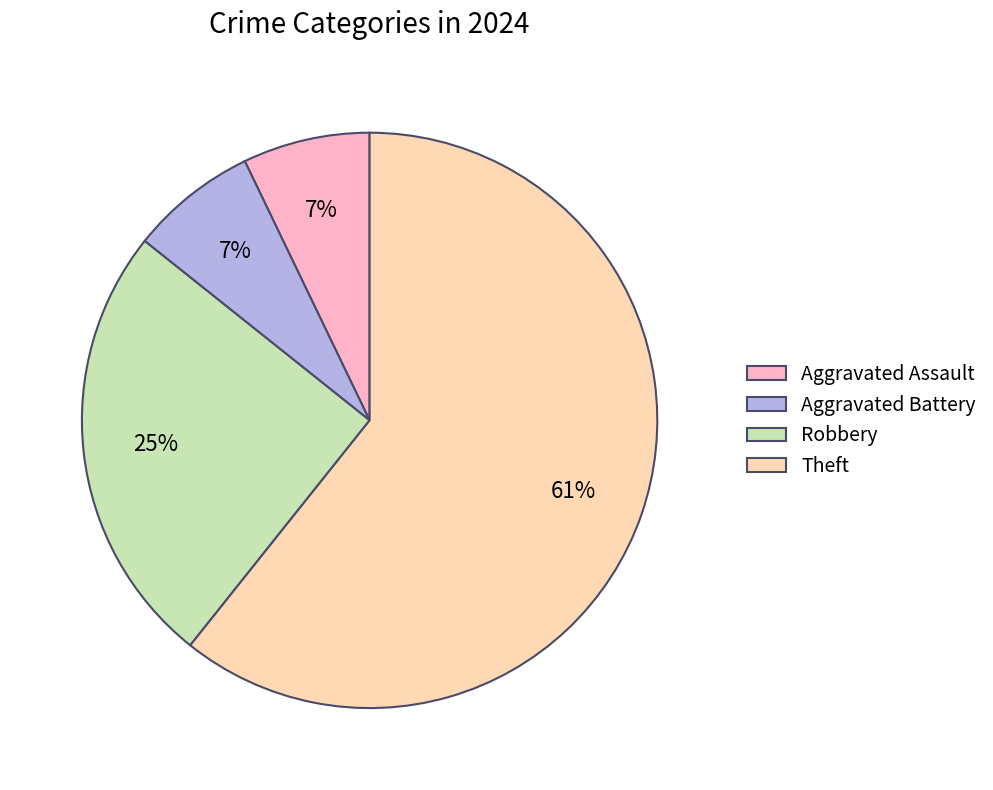

Approximately how many times larger is the value at Aggravated Battery compared to Aggravated Assault?

1.0